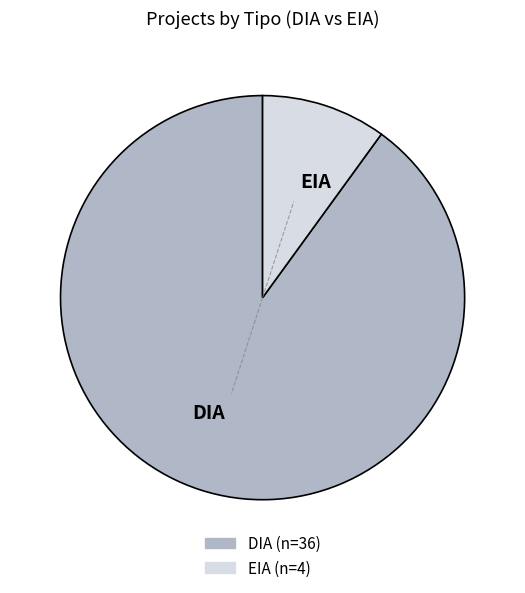

Which slice is the largest?

DIA